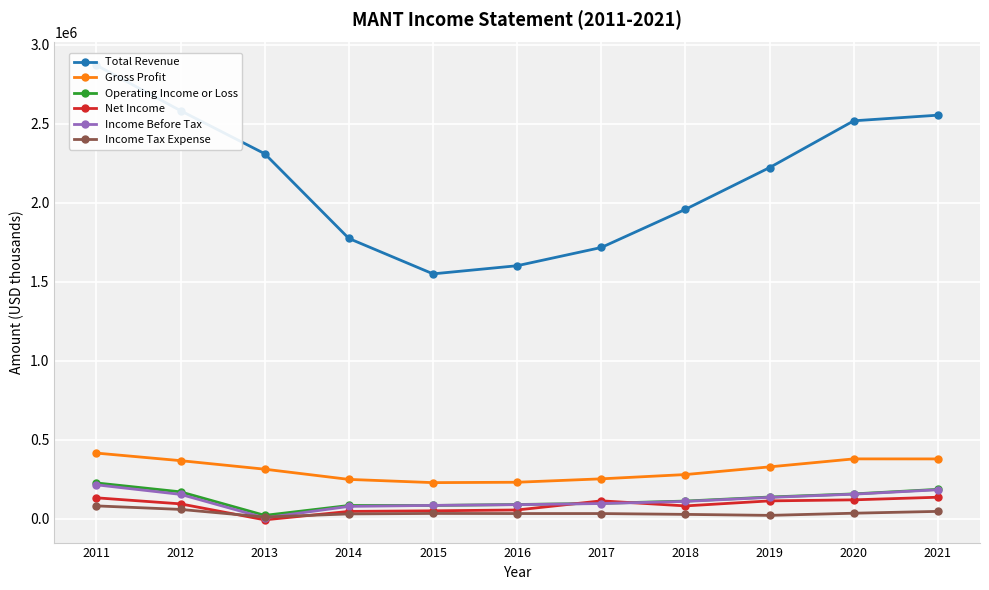

True or false: Total Revenue has more than 2 points higher than both neighbors.

False